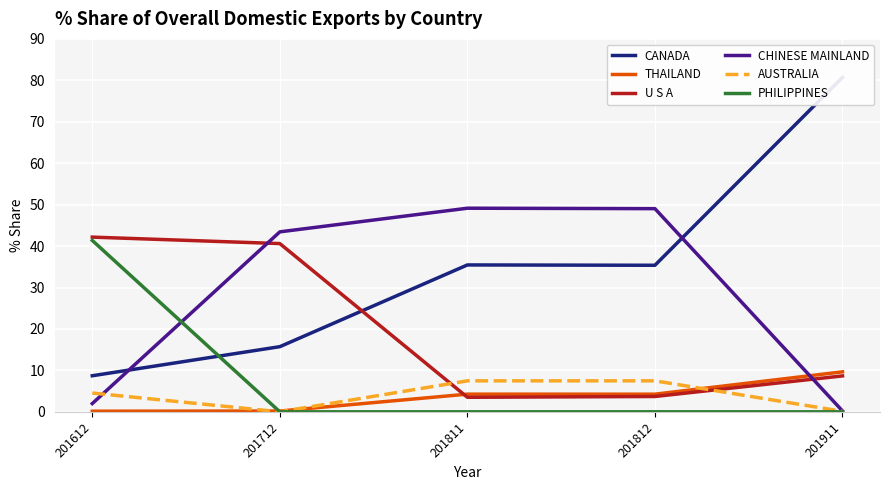

Which label corresponds to the largest value in the chart?

201911